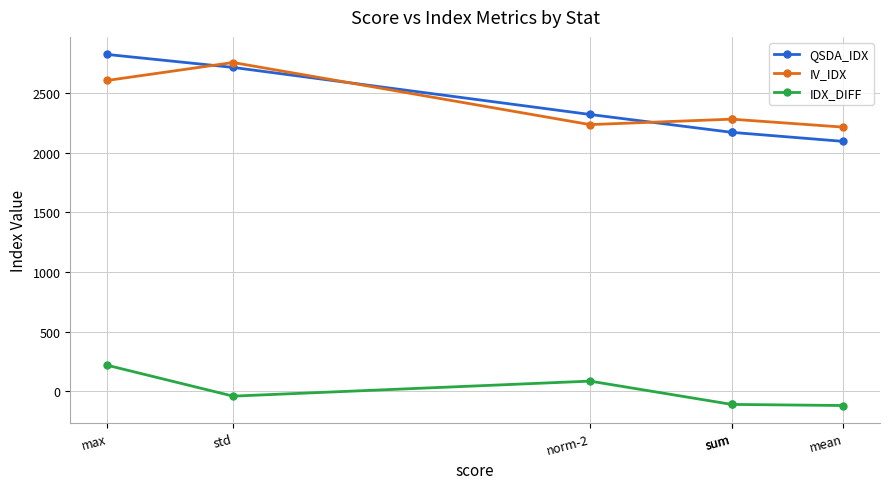

True or false: IDX_DIFF and QSDA_IDX cross at least once.

False